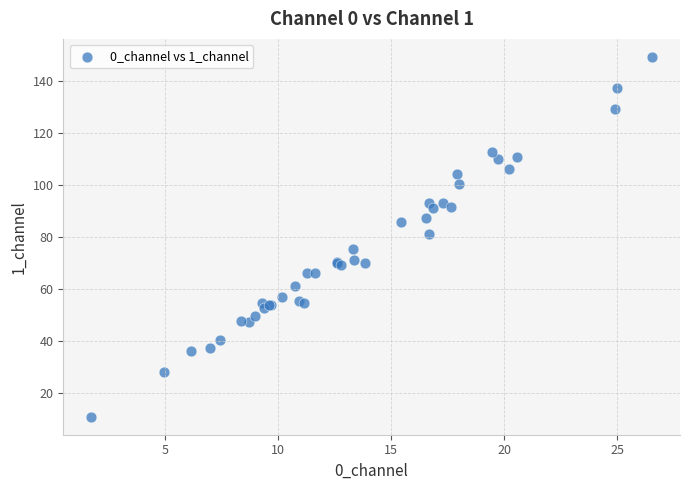

What Y value in the scatter plot is closest to 79?

80.9